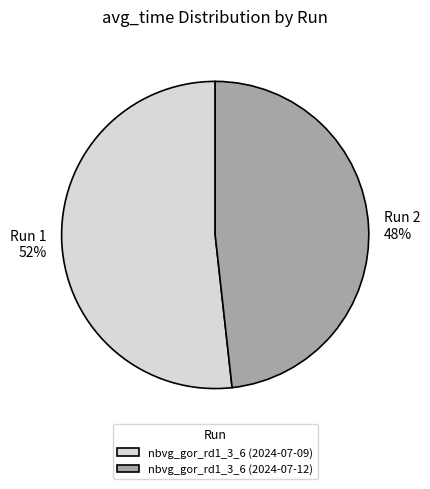

How many slices are in this pie chart?

2